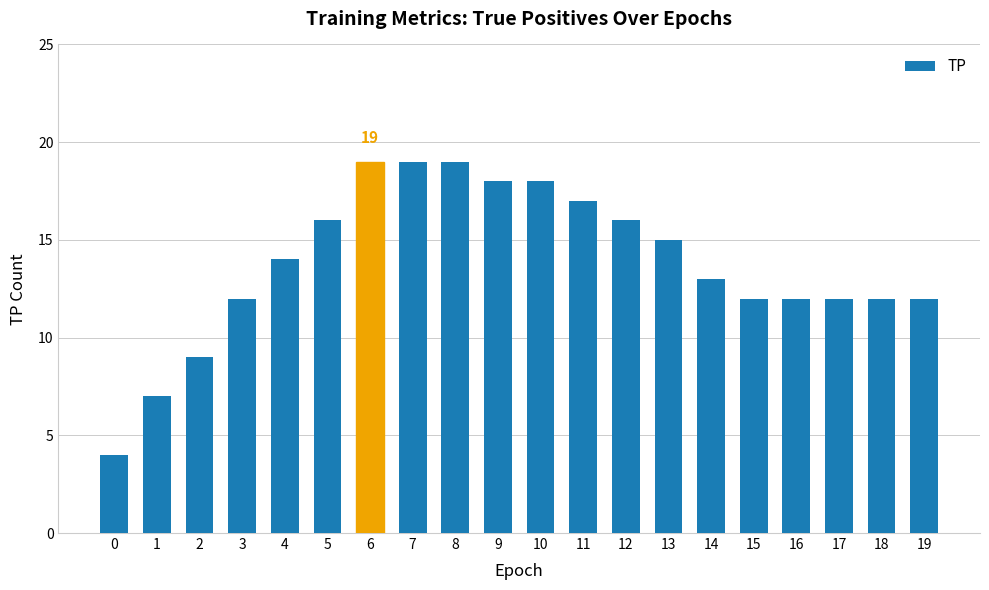

Which has a higher value, 4 or 15?

4